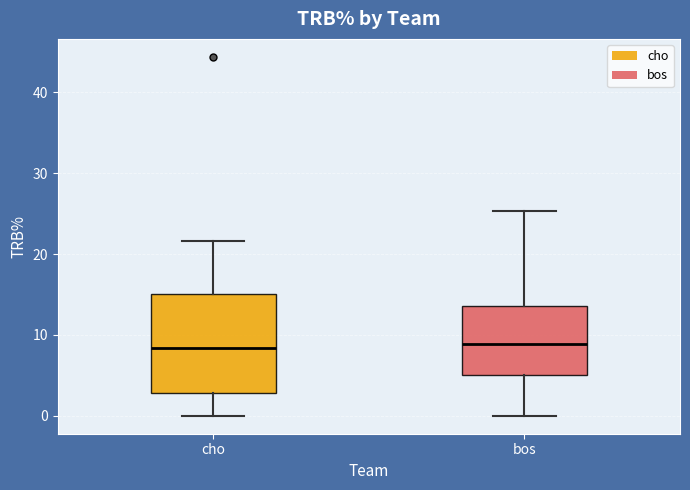

Reading left to right, transcribe this box plot: for each box, give where its median line is, the range the box spans, and where its two whiskers end, as read against the y-axis. The values are not printed on the chart, so give them approximately, as read against the axis.

cho: median 8, box 3 to 15, whiskers 0 to 22
bos: median 9, box 5 to 14, whiskers 0 to 25